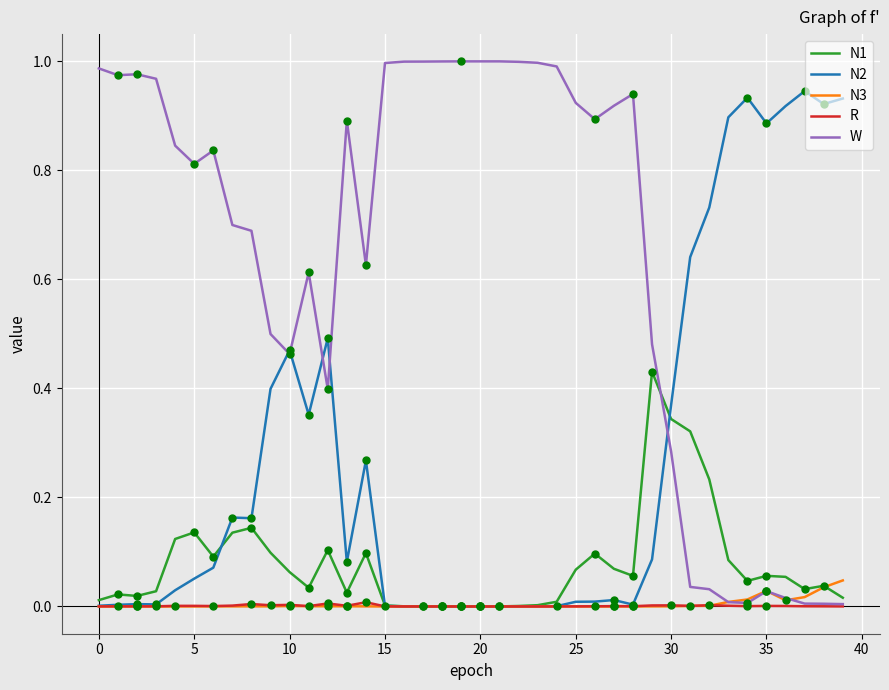

Which series has the largest total across all categories?

W